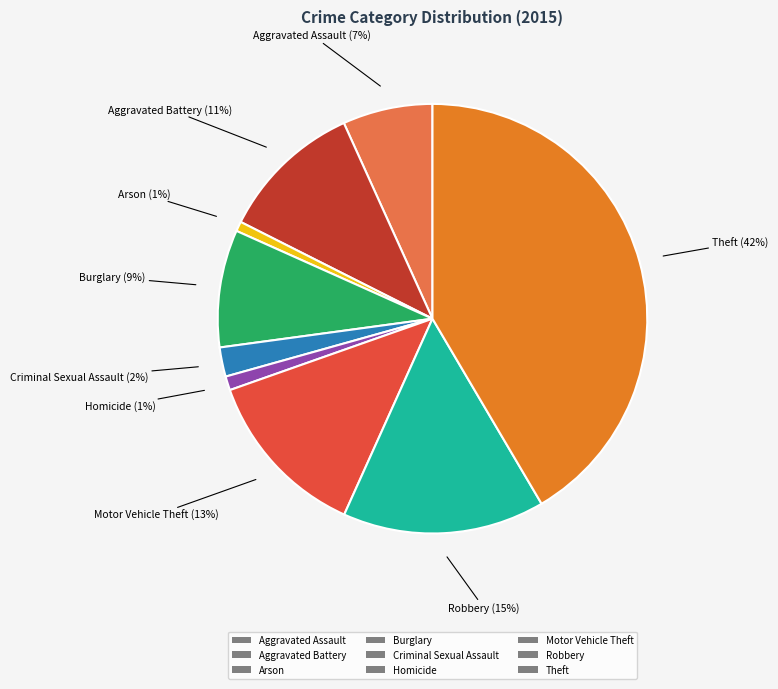

Is there any slice that represents more than half of the pie?

No